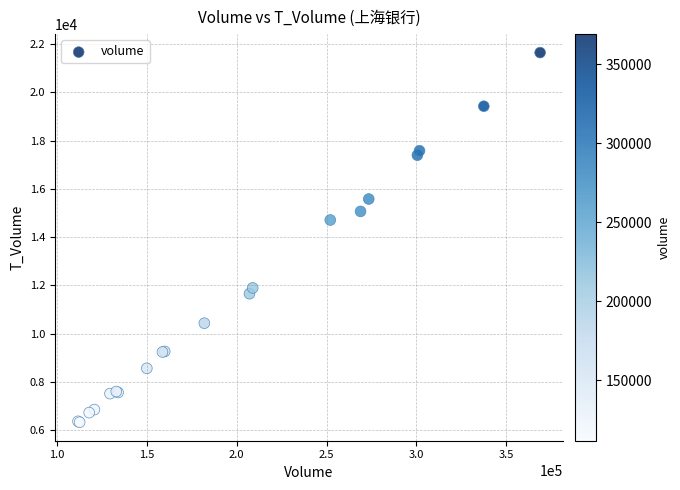

What Y value in the scatter plot is closest to 13989?

14711